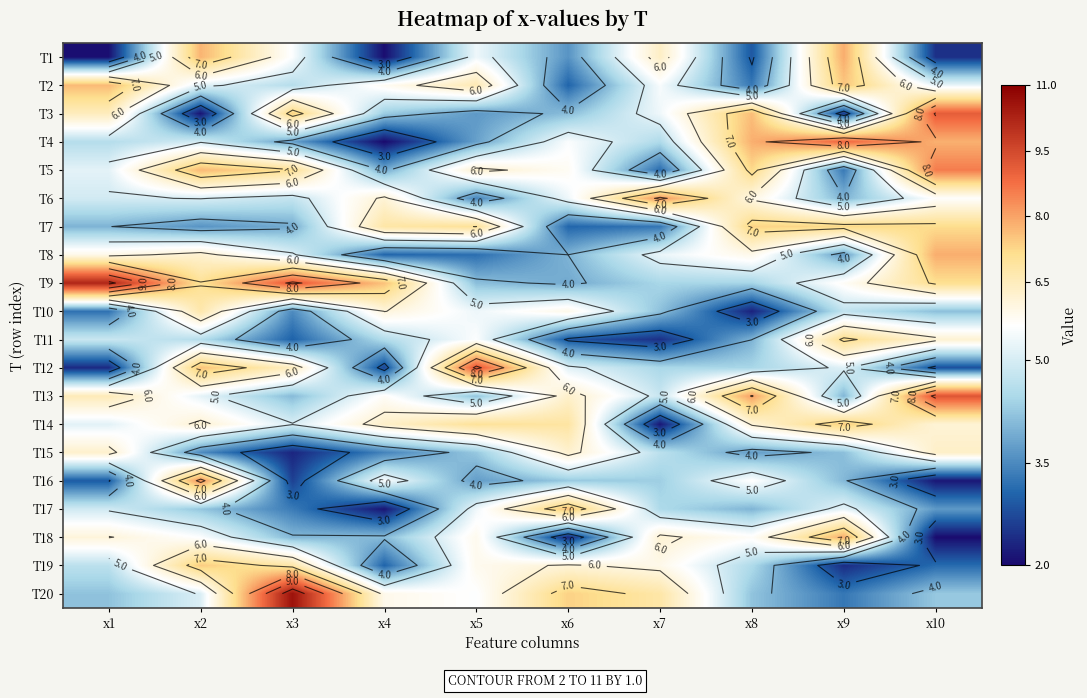

List the series in order of their peak value, highest first.

T20, T9, T13, T12, T3, T4, T5, T16, T6, T1, T8, T18, T2, T17, T19, T14, T7, T11, T10, T15